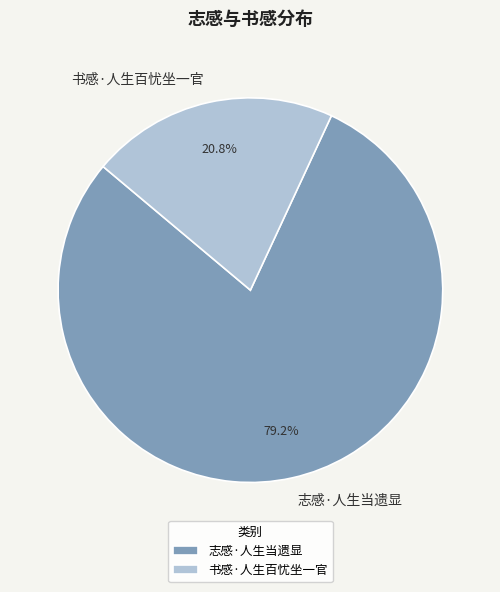

What is the majority slice?

志感·人生当遗显